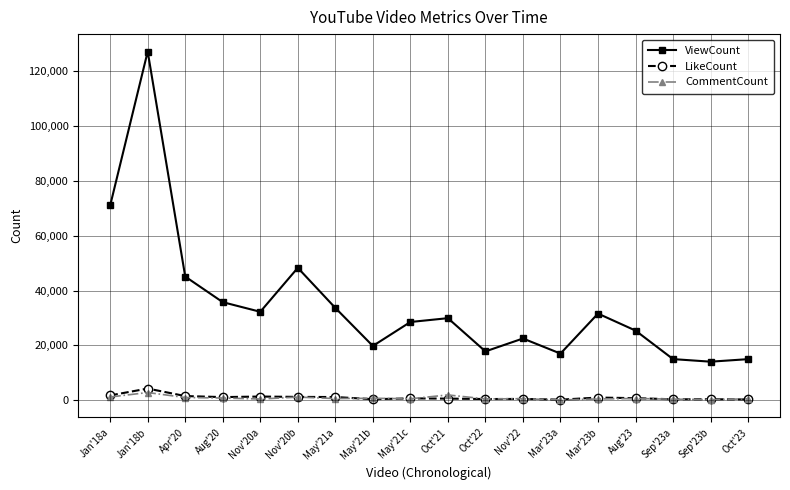

What is the difference between the CommentCount values at Oct'23 and Nov'20b?

612